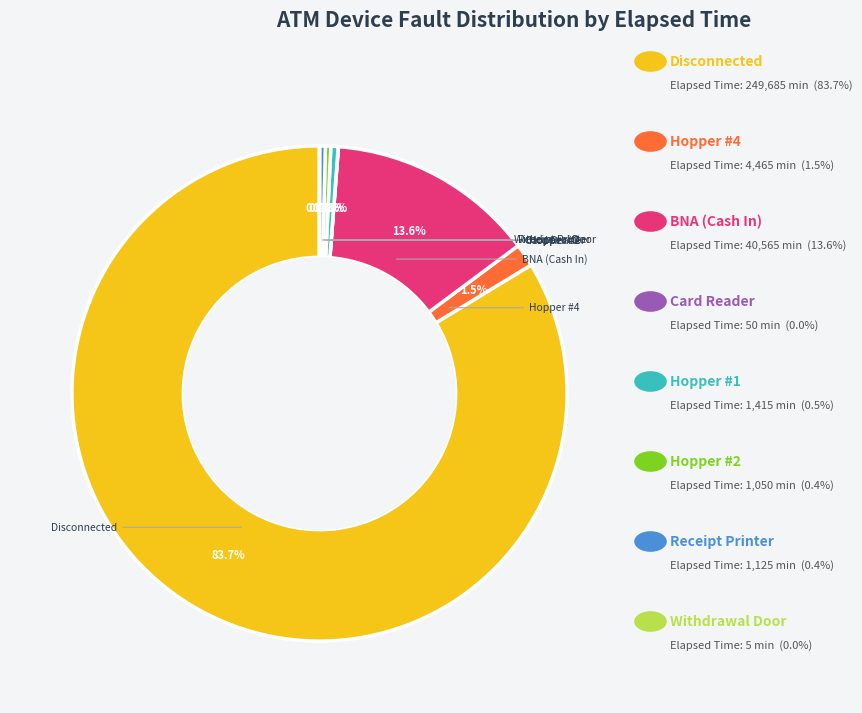

Is there any slice that represents more than half of the pie?

Yes